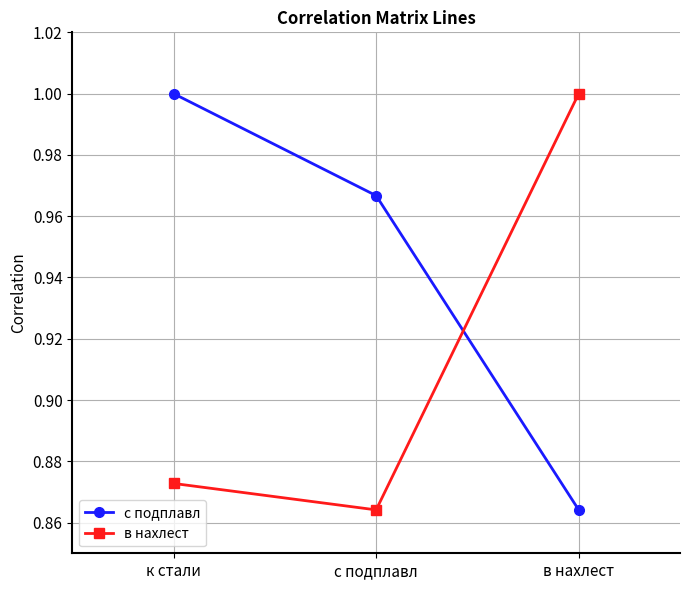

List the series in order of their overall mean, highest first.

с подплавл, в нахлест